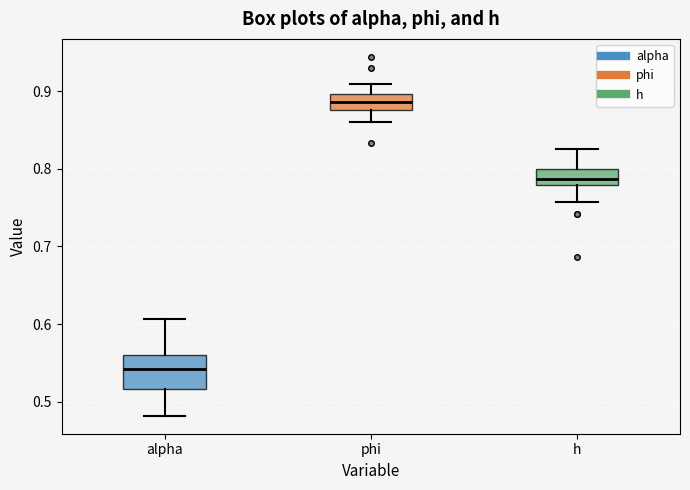

Reading left to right, transcribe this box plot: for each box, give where its median line is, the range the box spans, and where its two whiskers end, as read against the y-axis. The values are not printed on the chart, so give them approximately, as read against the axis.

alpha: median 0.54, box 0.52 to 0.56, whiskers 0.48 to 0.61
phi: median 0.89, box 0.88 to 0.90, whiskers 0.86 to 0.91
h: median 0.79, box 0.78 to 0.80, whiskers 0.76 to 0.82